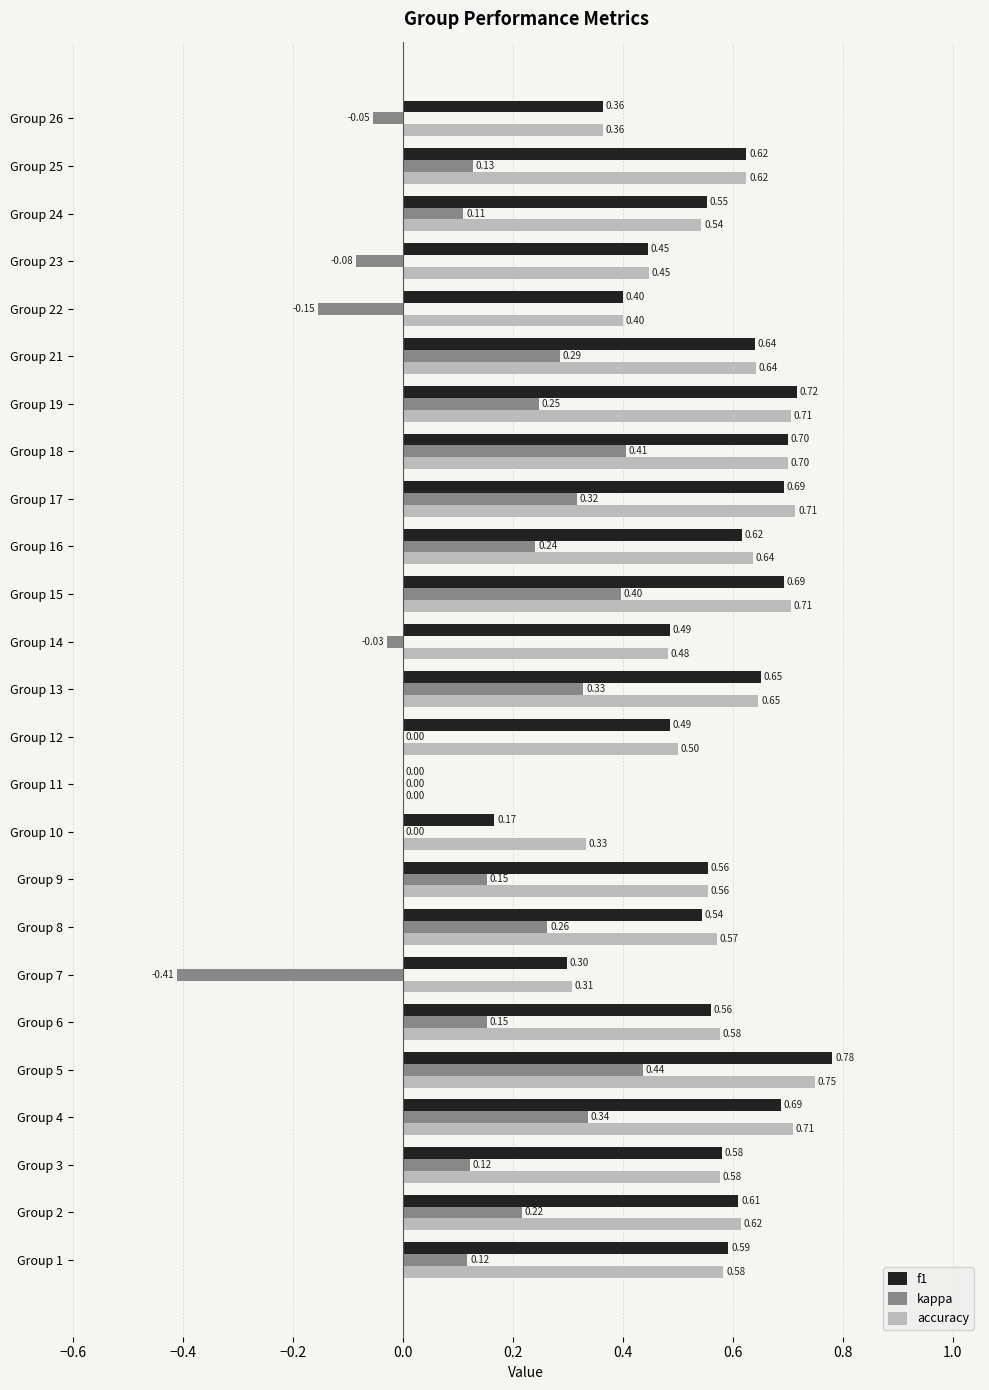

What is the sum of all accuracy values?

13.7